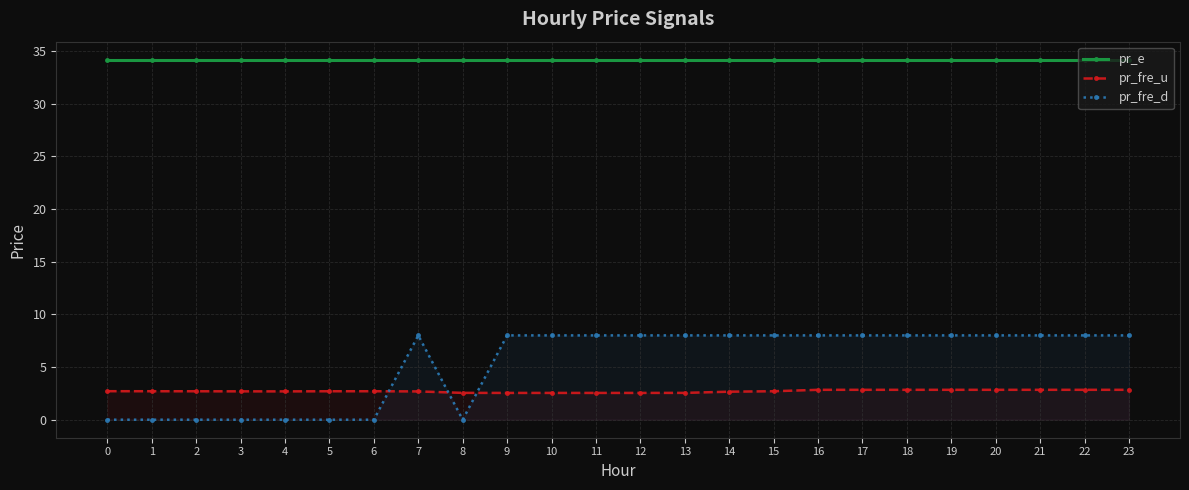

Which has a higher value, 5 or 23?

5